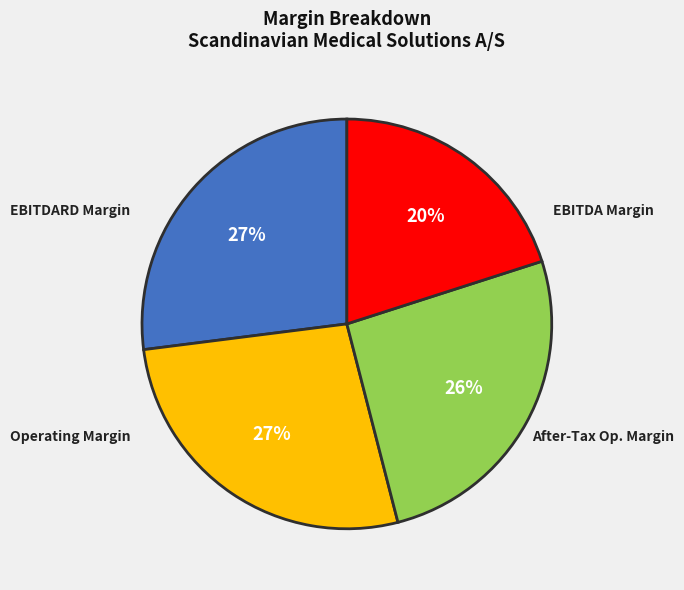

Is there any slice that represents more than half of the pie?

No